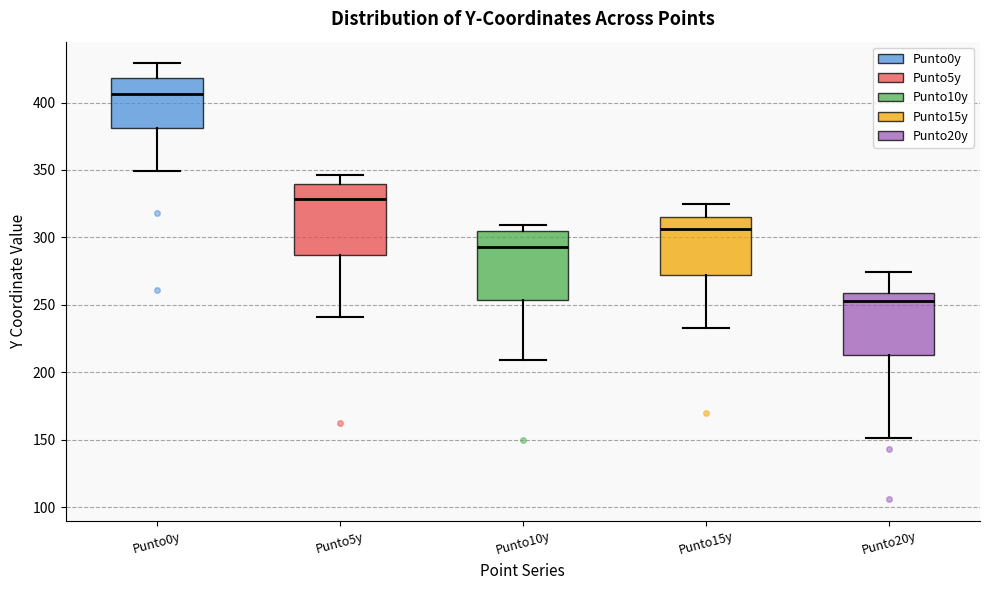

Which box's median line is the highest?

Punto0y